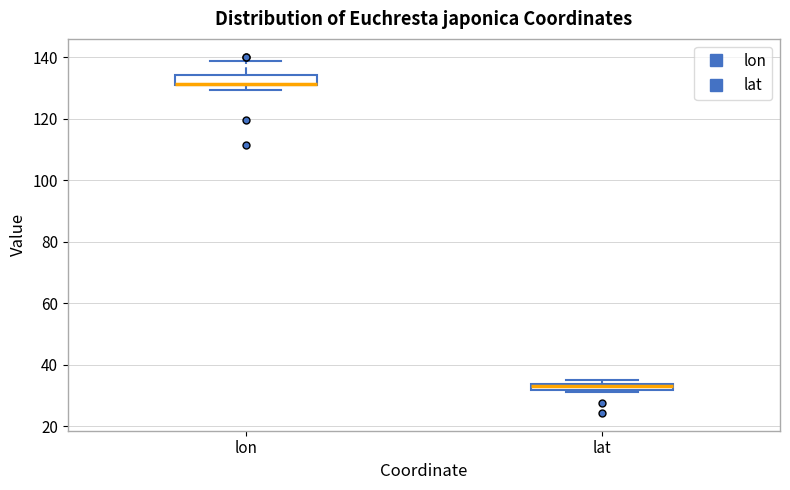

Which box has the highest median line?

lon